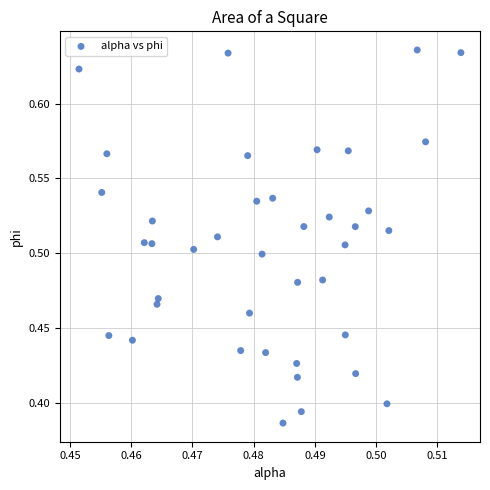

How many data points are displayed?

40